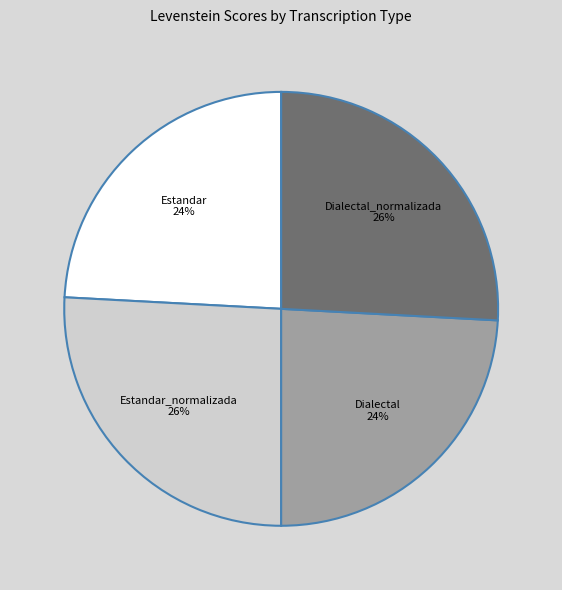

Does any single category account for the majority?

No